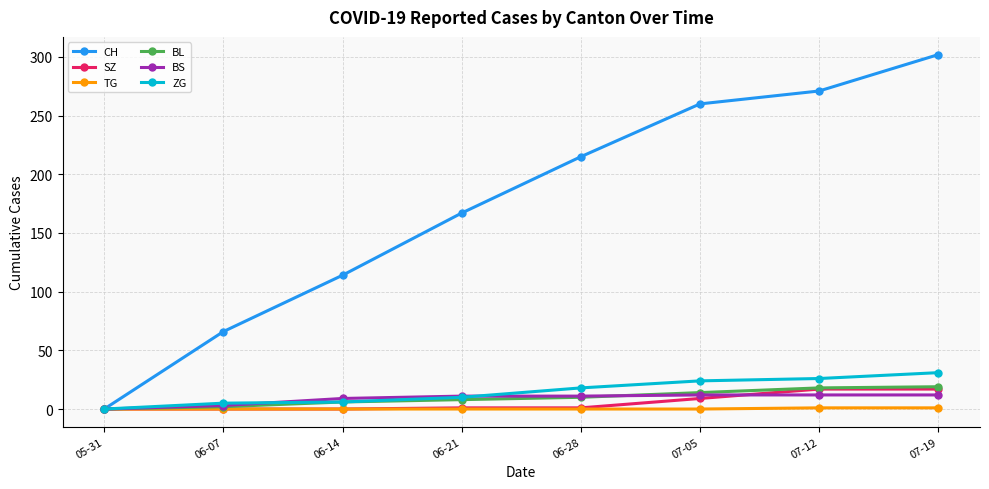

What is the highest value of the ZG series?

31